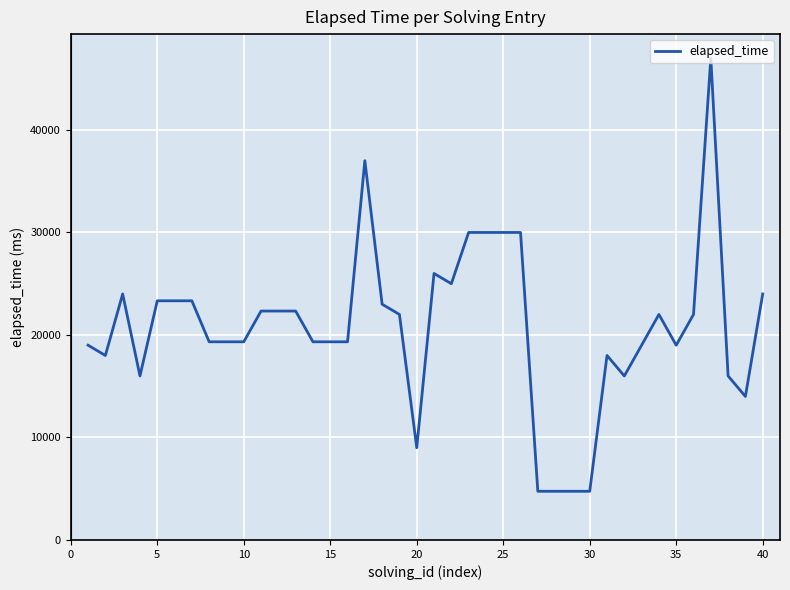

True or false: the data has more than 2 interior local peaks.

True